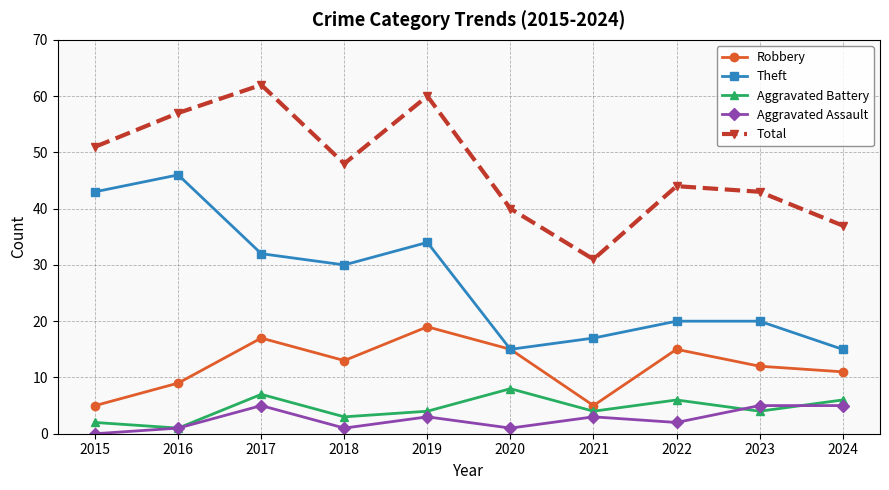

True or false: Aggravated Battery and Robbery cross at least once.

False